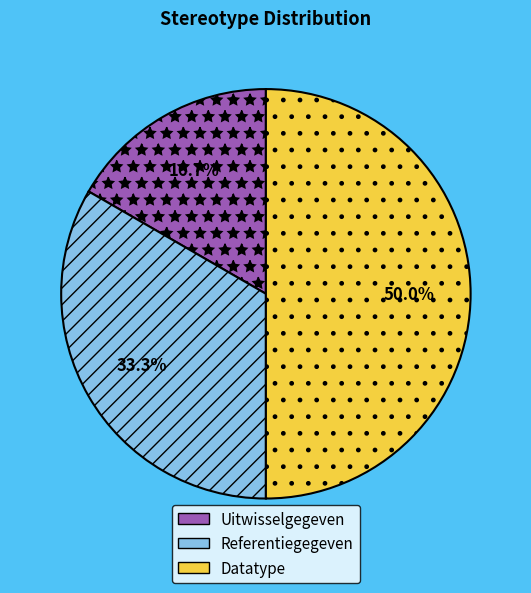

What percentage do Uitwisselgegeven and Referentiegegeven together represent?

50.0%